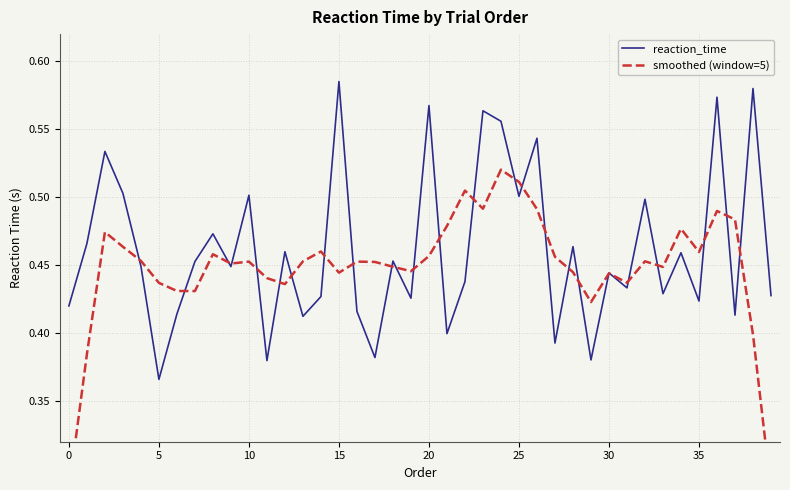

Rank the series by their average value, from highest to lowest.

reaction_time, smoothed (window=5)